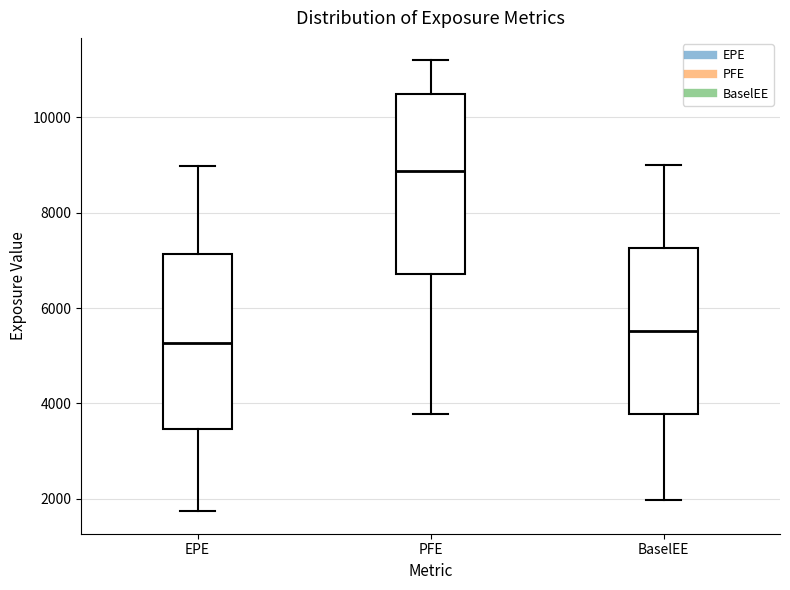

Reading left to right, read every box against the y-axis: the position of its median line, the range the box covers, and the ends of its whiskers. The values are not printed on the chart, so give them approximately, as read against the axis.

EPE: median 5200, box 3400 to 7200, whiskers 1800 to 9000
PFE: median 8800, box 6800 to 10400, whiskers 3800 to 11200
BaselEE: median 5600, box 3800 to 7200, whiskers 2000 to 9000